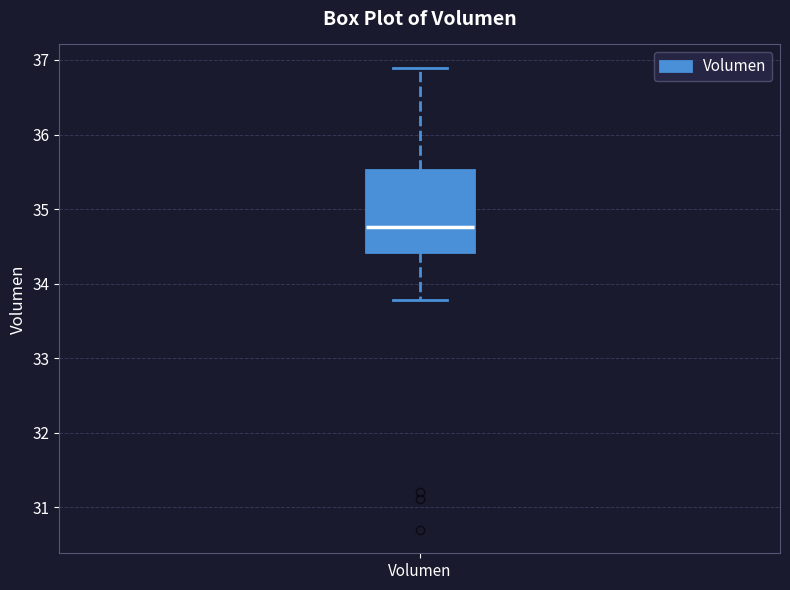

Transcribe this box plot: give where the median line is, the range the box spans, and where the two whiskers end, as read against the y-axis. The values are not printed on the chart, so give them approximately, as read against the axis.

median 34.8, box 34.4 to 35.5, whiskers 33.8 to 36.9